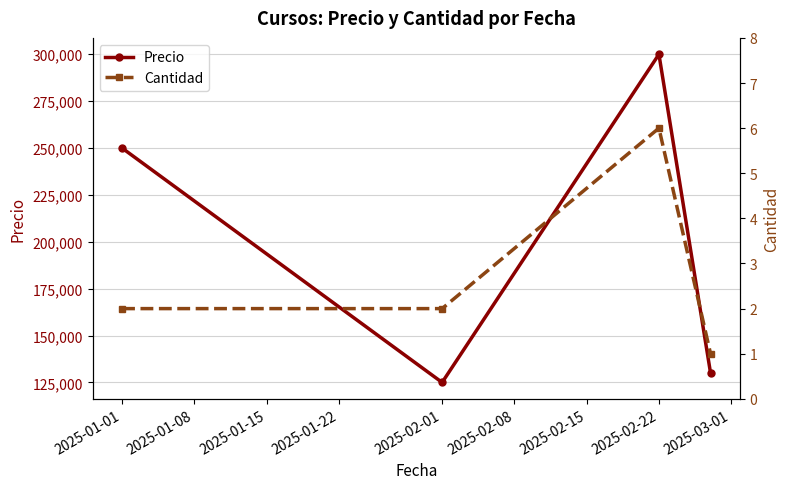

The value of Precio at 2025-01-01 is 444047. True or false?

False